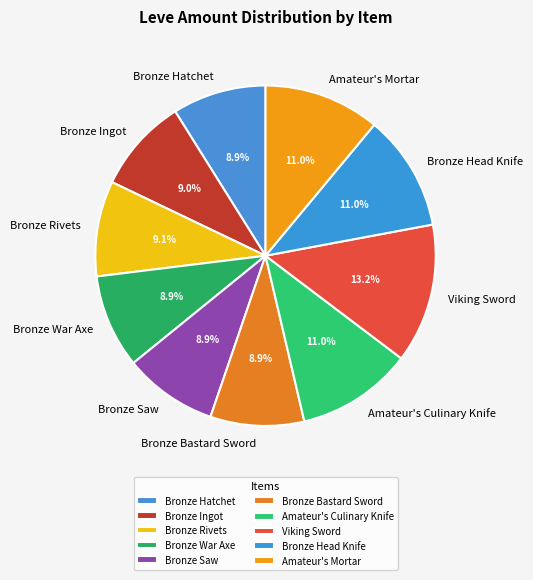

The Bronze Hatchet slice represents 9% of the pie. True or false?

True